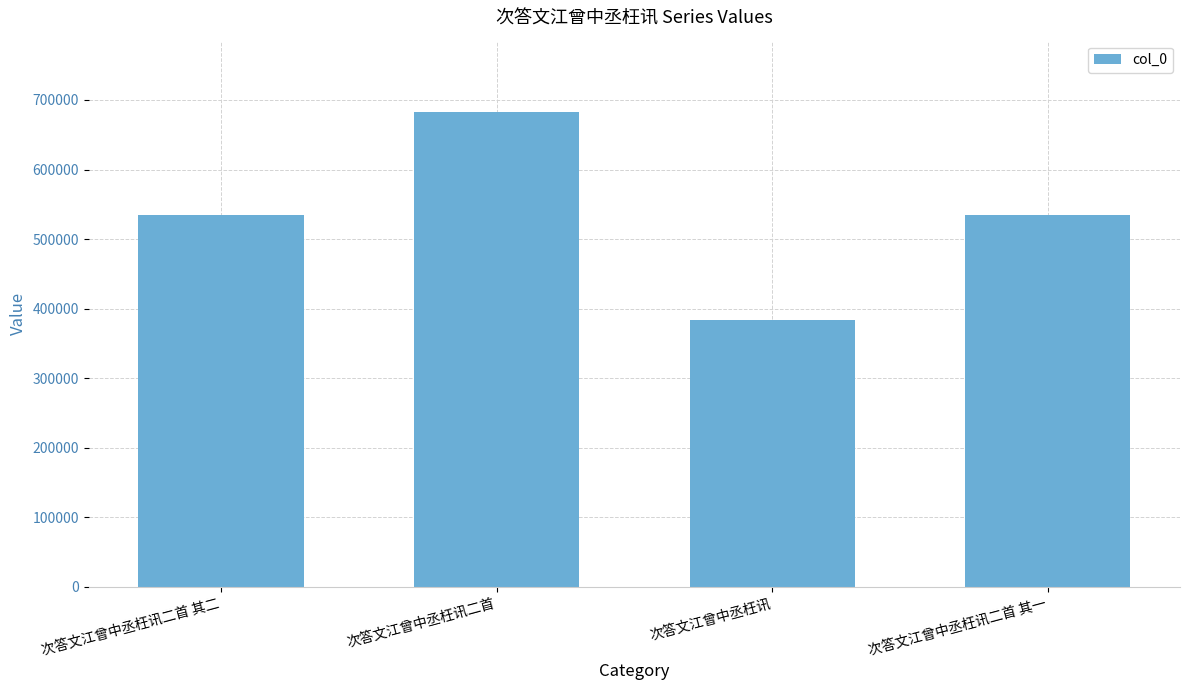

What is the difference between the maximum and minimum values?

299051